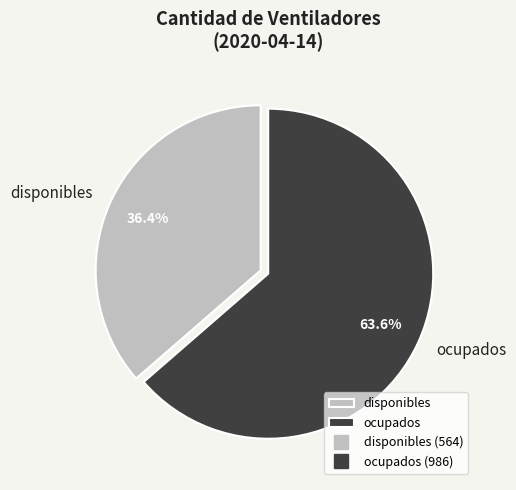

To the nearest percent, what percentage of the pie is ocupados?

64%